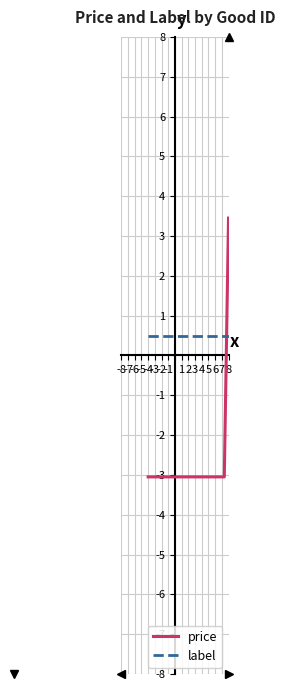

Which series has the largest range (max minus min)?

price